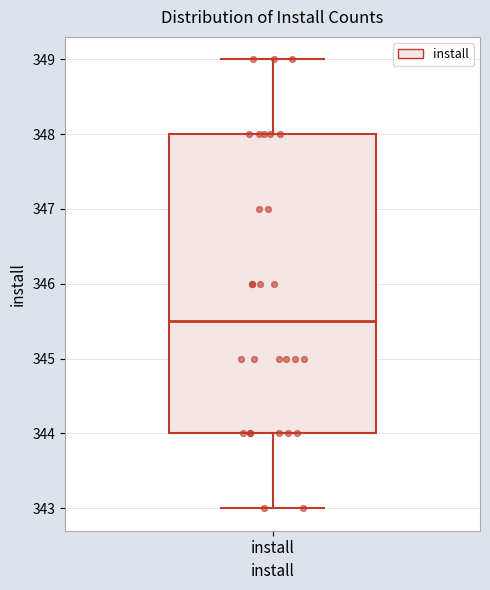

Read this box plot against the y-axis: the position of the median line, the range covered by the box, and the ends of both whiskers. The values are not printed on the chart, so give them approximately, as read against the axis.

median 345.5, box 344.0 to 348.0, whiskers 343.0 to 349.0